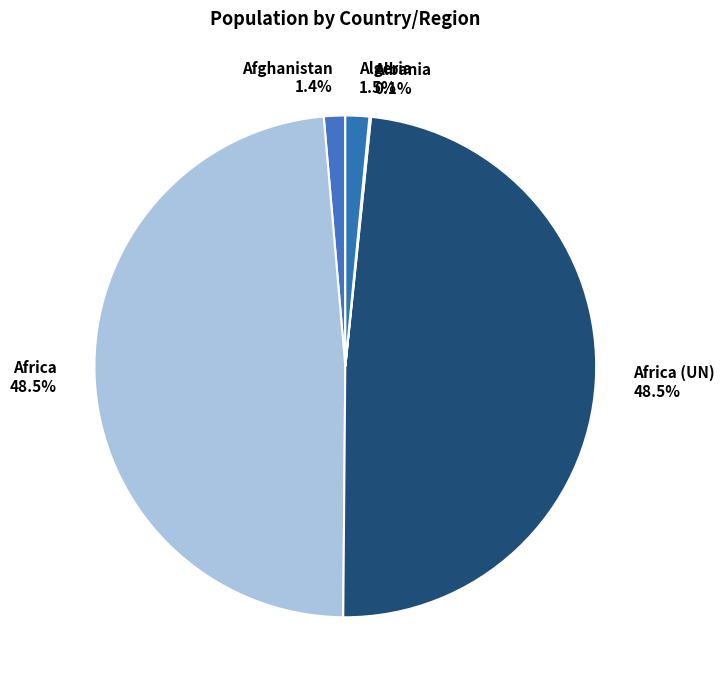

Does Afghanistan represent more than half of the total?

No